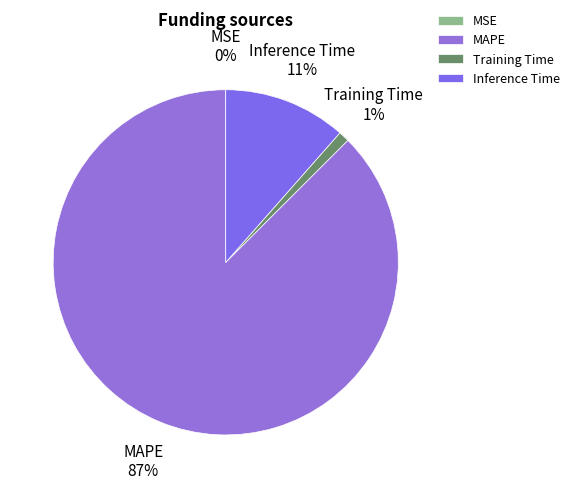

Does Inference Time account for over 50% of the chart?

No